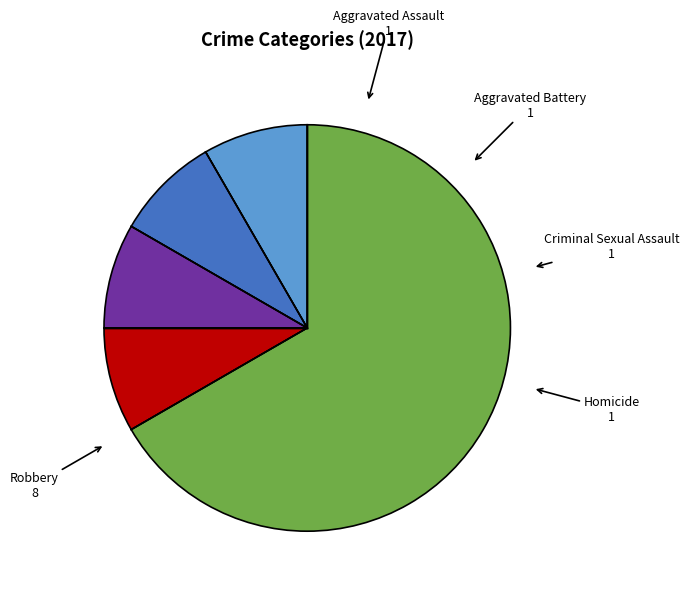

Does any single category account for the majority?

Yes